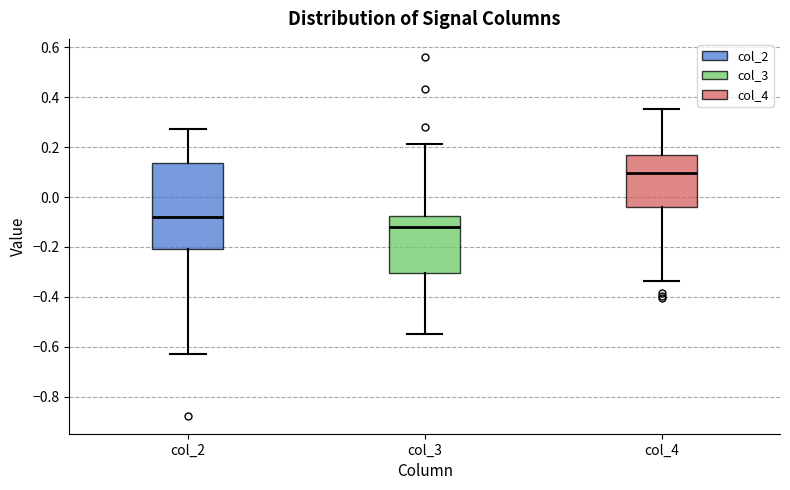

Which box's median line is the highest?

col_4